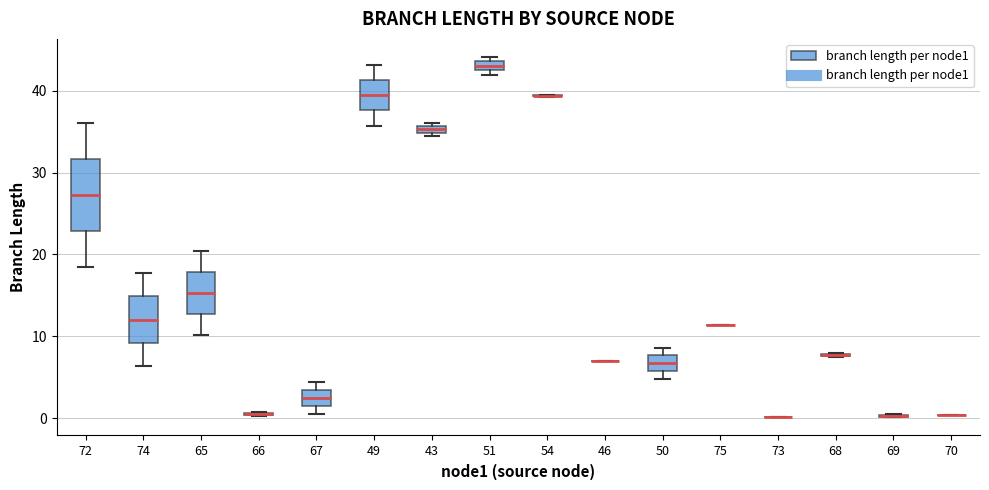

Where does the upper whisker of the box at x = 74 end on the y-axis? The values are not printed on the chart, so give them approximately, as read against the axis.

18